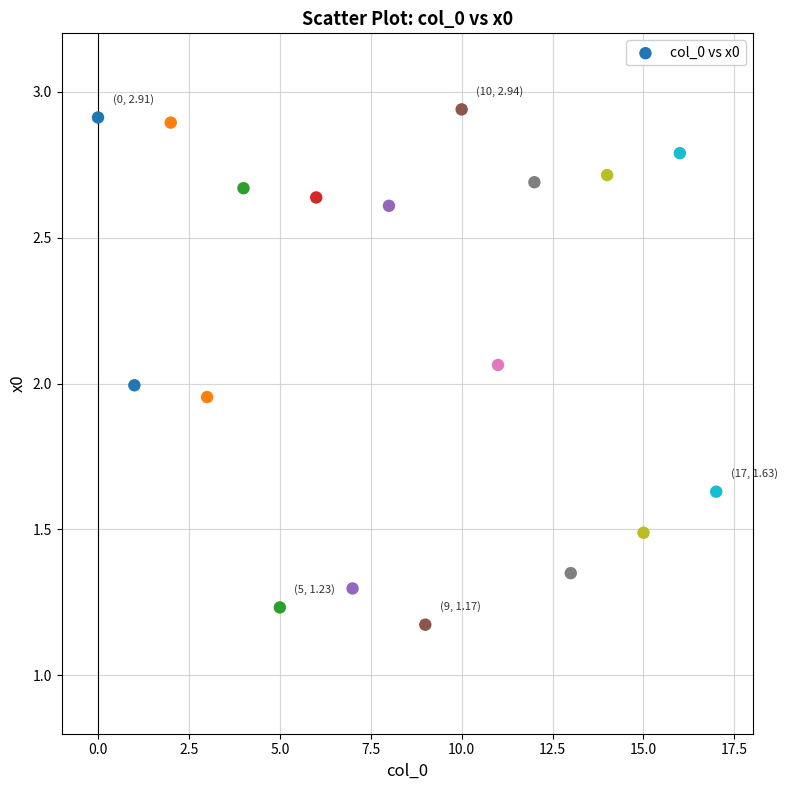

What is the range of Y values (max minus min)?

1.8